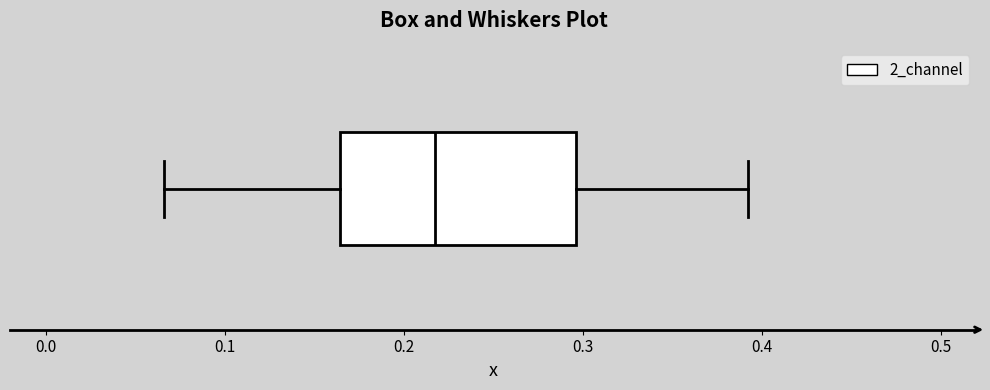

Where does the median line of the box sit on the x-axis? The values are not printed on the chart, so give them approximately, as read against the axis.

0.22